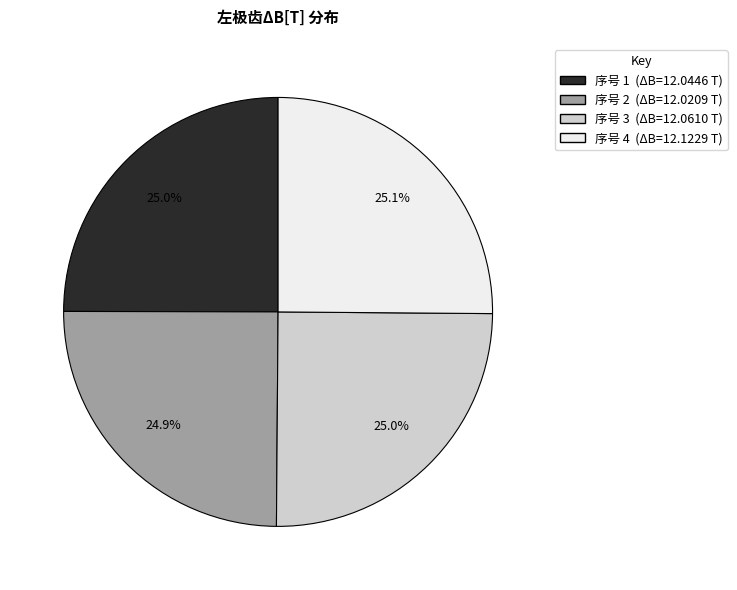

Is there any slice that represents more than half of the pie?

No